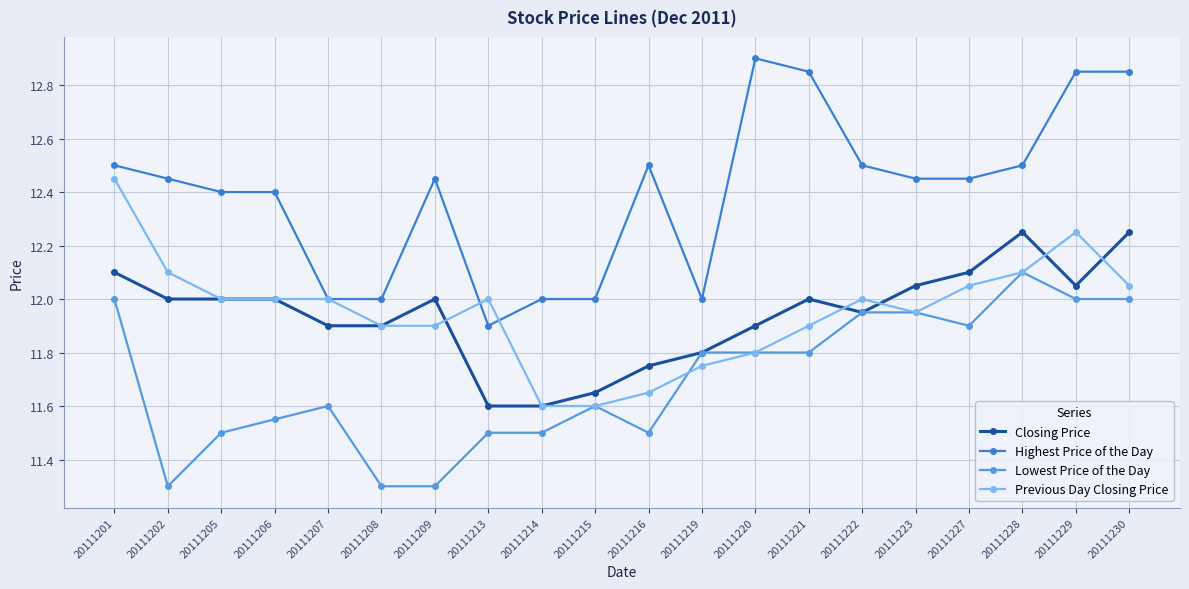

What is the value of the Closing Price point at the 11th from the left?

11.8